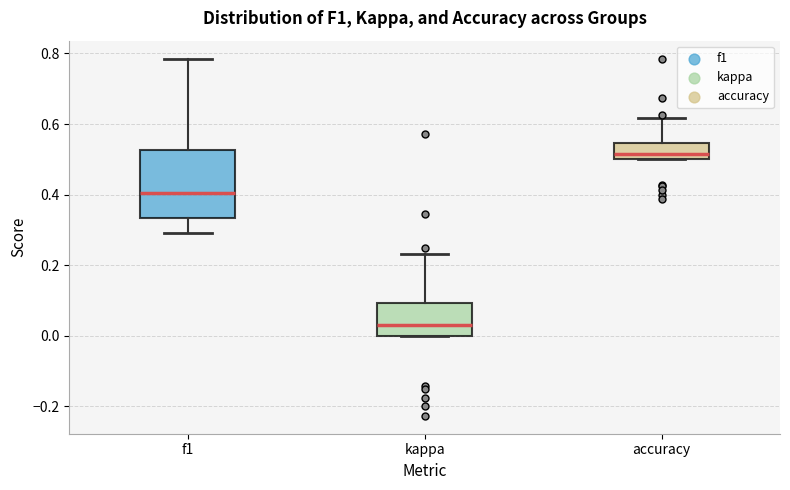

Reading left to right, transcribe this box plot: for each box, give where its median line is, the range the box spans, and where its two whiskers end, as read against the y-axis. The values are not printed on the chart, so give them approximately, as read against the axis.

f1: median 0.40, box 0.34 to 0.52, whiskers 0.30 to 0.78
kappa: median 0.04, box 0.00 to 0.10, whiskers 0.00 to 0.24
accuracy: median 0.52, box 0.50 to 0.54, whiskers 0.50 to 0.62